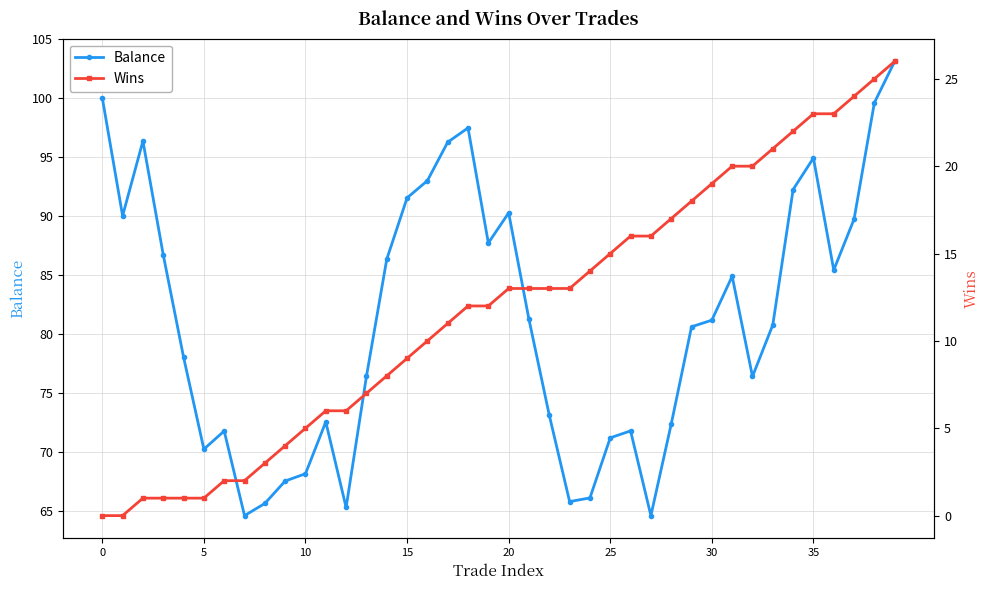

Which series has the largest range (max minus min)?

Balance